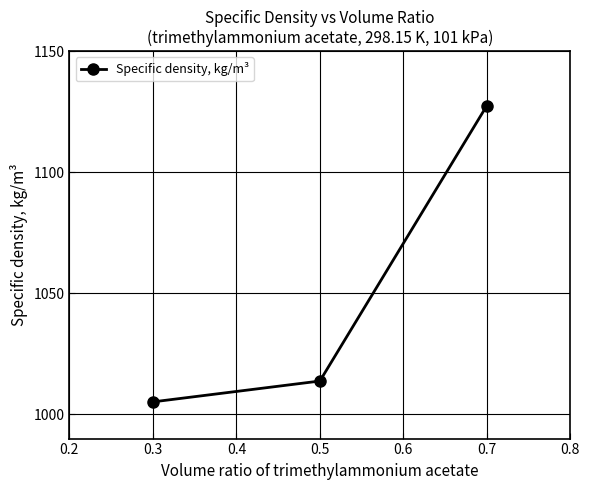

What is the value of the 1st point from the left?

1005.2